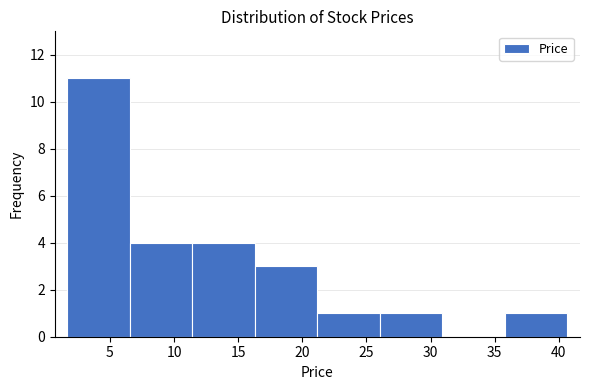

Over which range of the x-axis is the bar tallest?

1.5 to 6.5